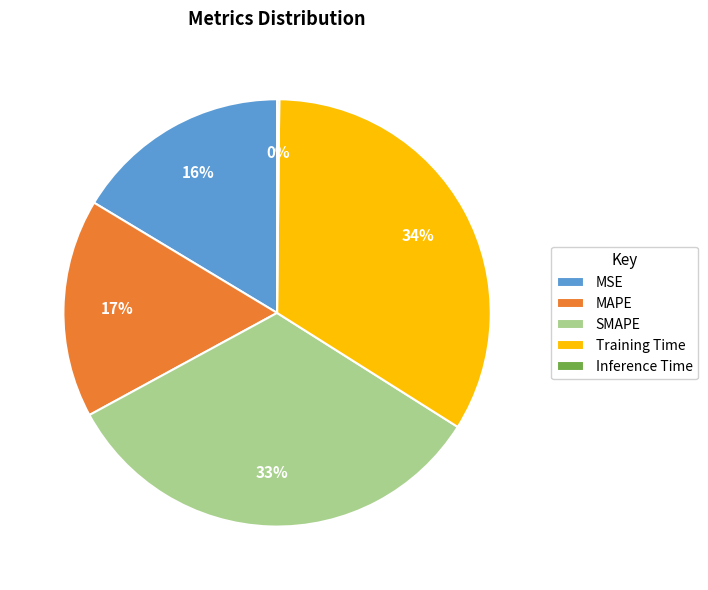

True or false: Training Time accounts for 34% of the total.

True